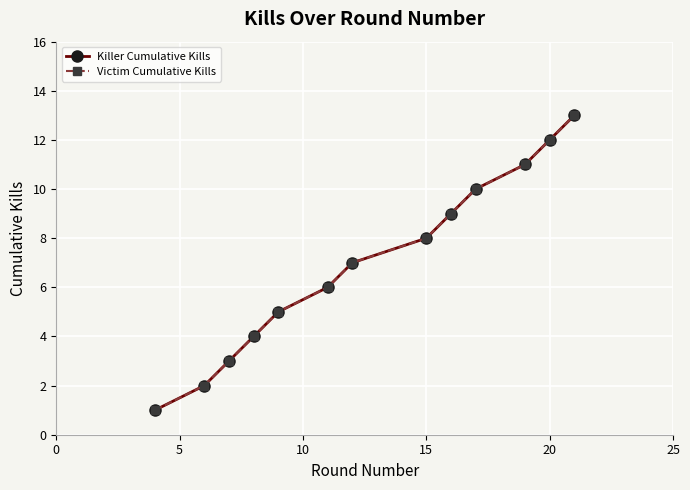

Is this an area chart (filled region under the line)?

No